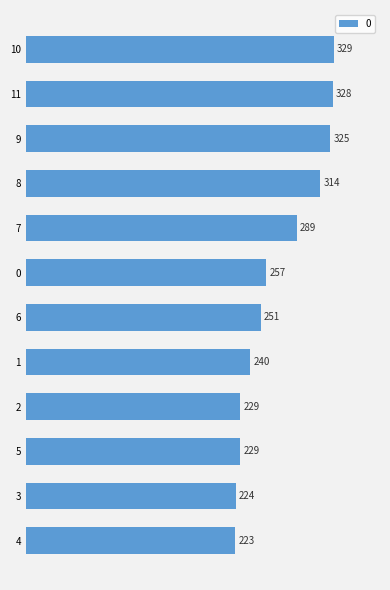

The value at 7 is 289.1. True or false?

True